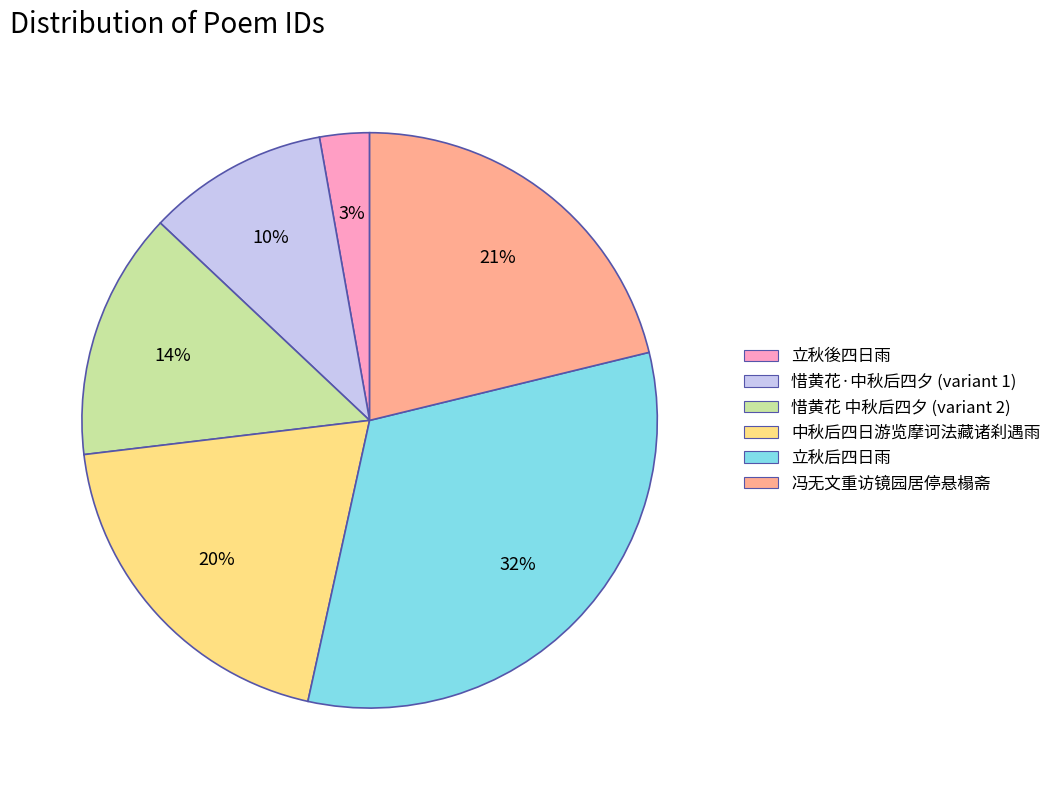

Which has a higher value, 惜黄花 中秋后四夕 (variant 2) or 立秋後四日雨?

惜黄花 中秋后四夕 (variant 2)